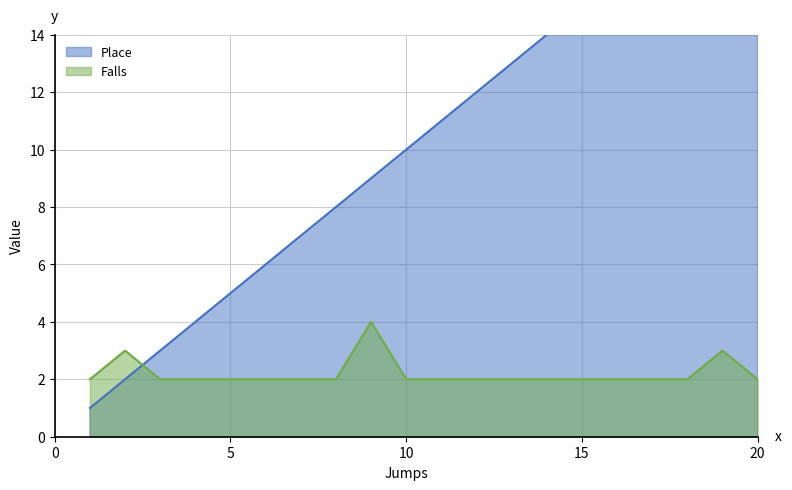

The value of Falls at 15 is 1. True or false?

False